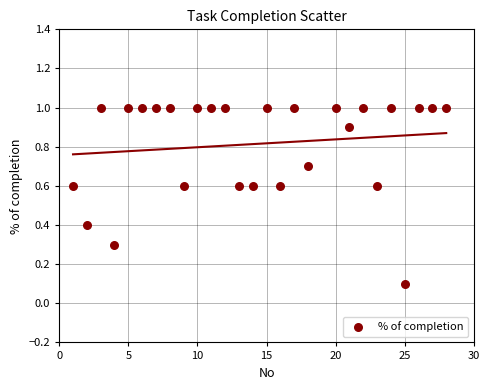

What is the range of Y values (max minus min)?

0.9